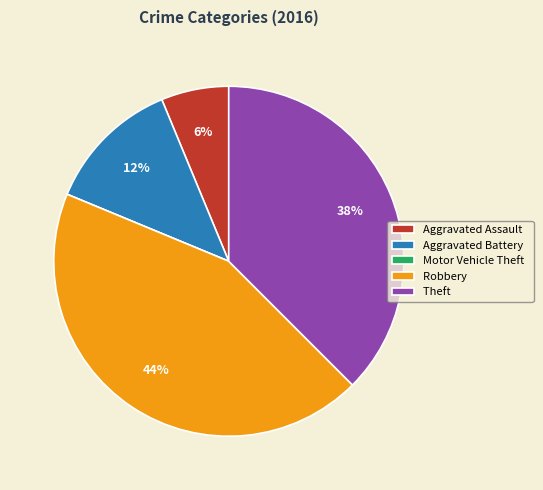

The Aggravated Battery slice represents 19% of the pie. True or false?

False